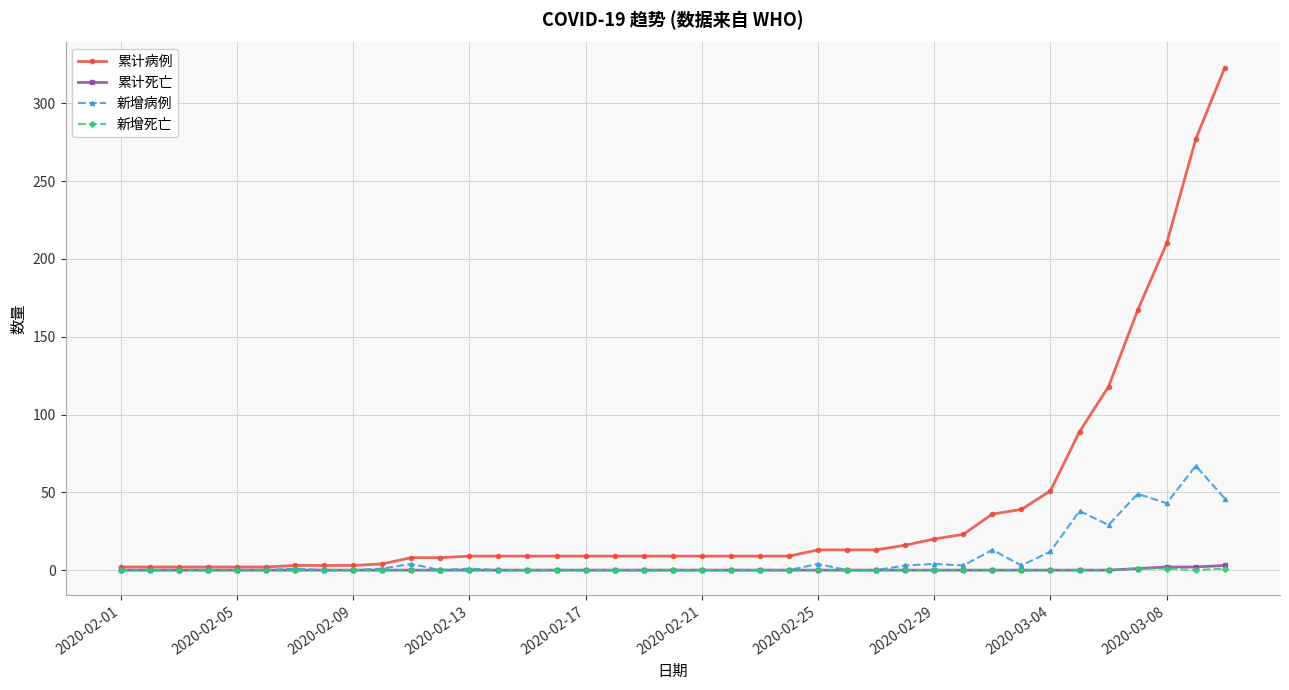

What is the difference between the maximum and minimum values in the 累计死亡 series?

3